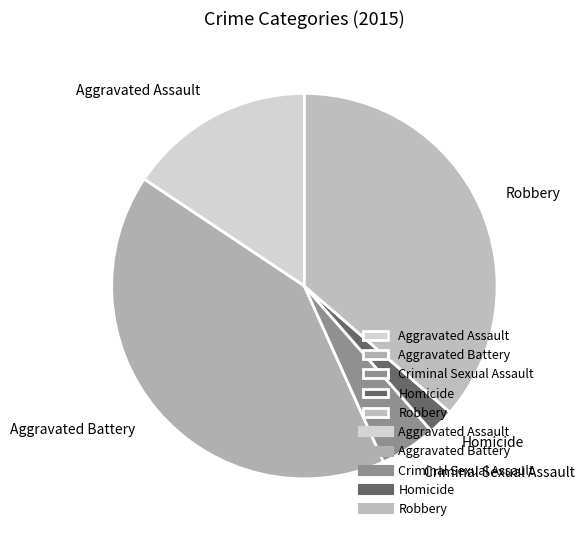

Combined, do Aggravated Battery and Aggravated Assault account for over 50%?

Yes